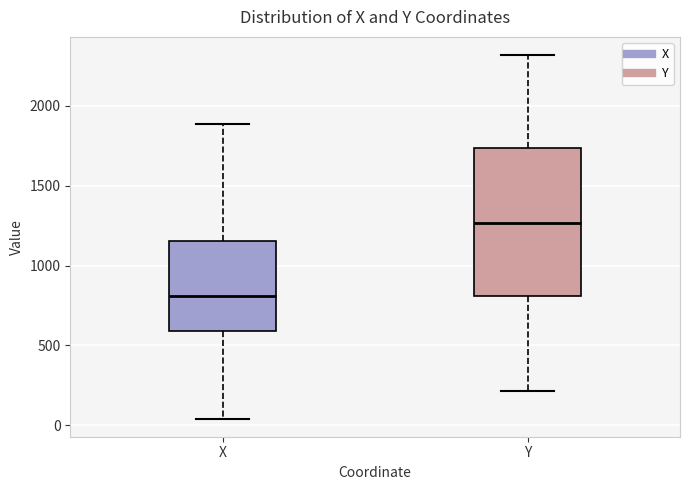

Comparing the boxes themselves (not the whiskers), which one is the tallest?

Y